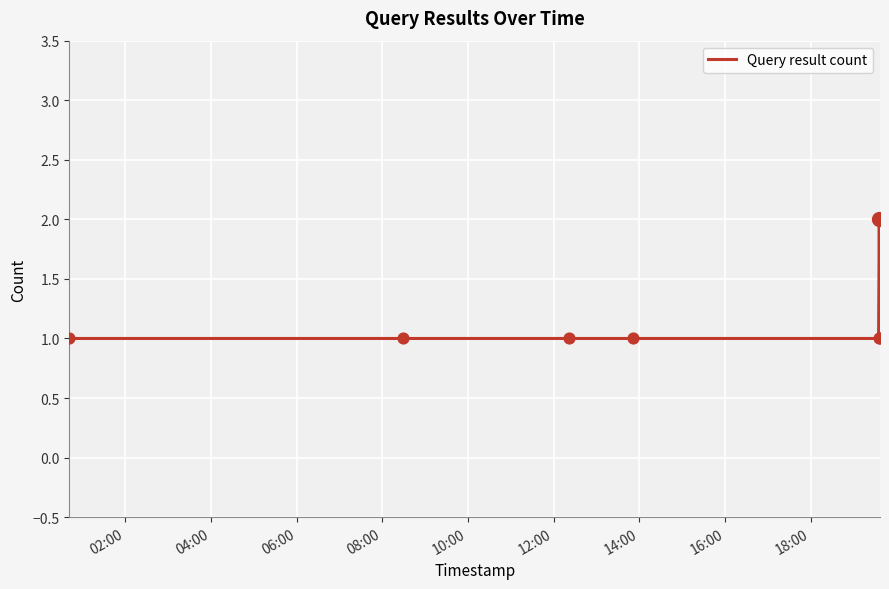

True or false: the data has more than 0 interior local peaks.

True